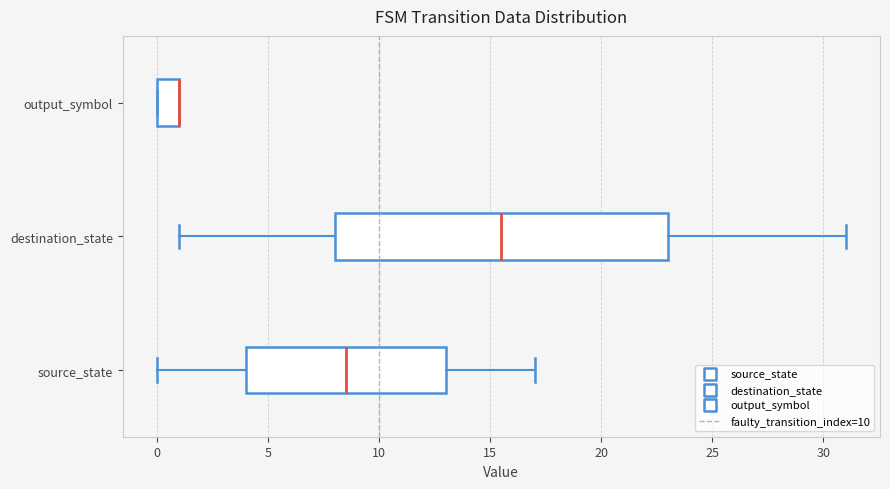

Reading bottom to top, transcribe this box plot: for each box, give where its median line is, the range the box spans, and where its two whiskers end, as read against the x-axis. The values are not printed on the chart, so give them approximately, as read against the axis.

source_state: median 8.5, box 4.0 to 13.0, whiskers 0.0 to 17.0
destination_state: median 15.5, box 8.0 to 23.0, whiskers 1.0 to 31.0
output_symbol: median 1.0 (drawn on the box's right edge), box 0.0 to 1.0, whiskers 0.0 to 1.0